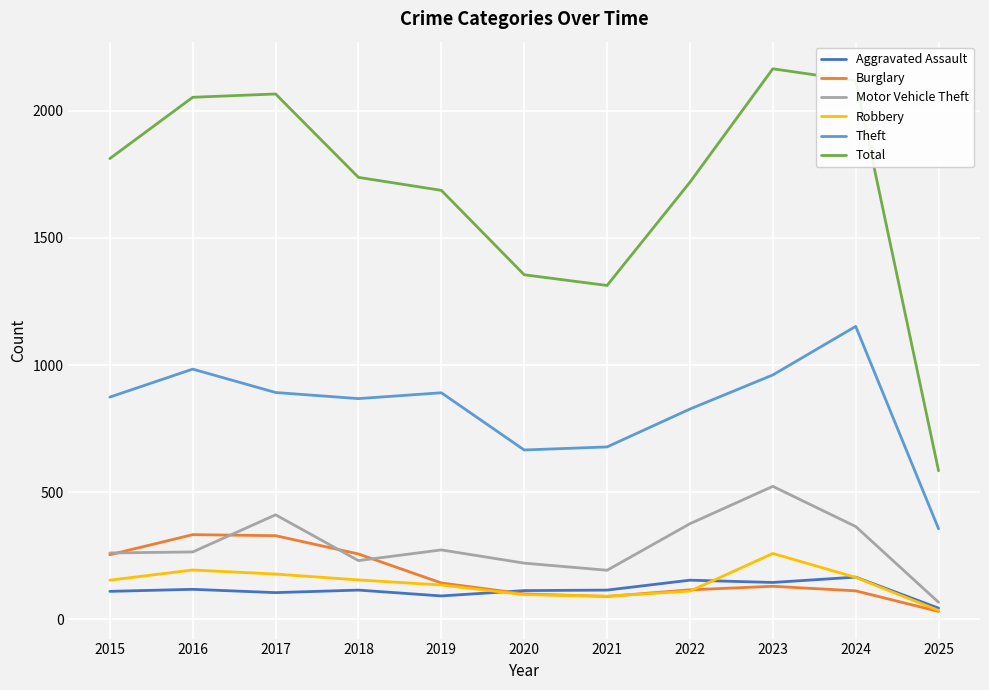

What is the spread (max minus min) of values at 2019?

1595